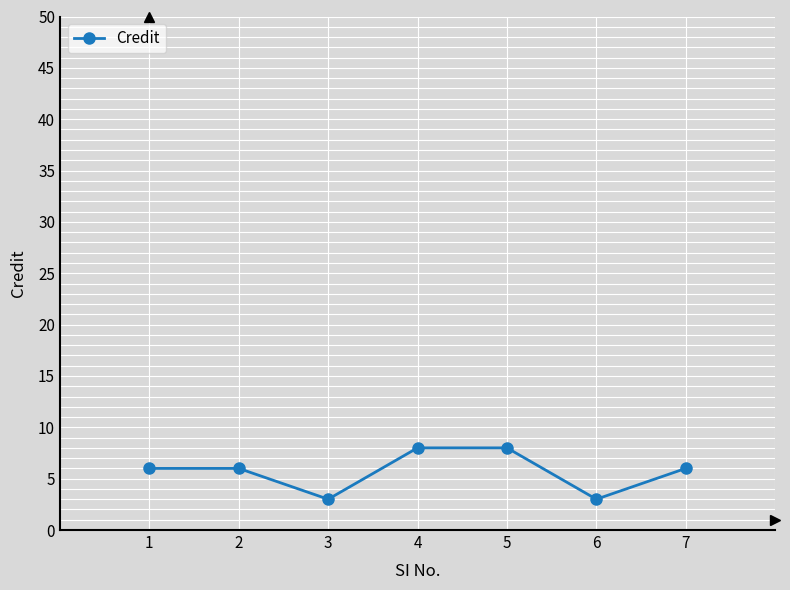

What is the value of the 3rd point from the left?

3